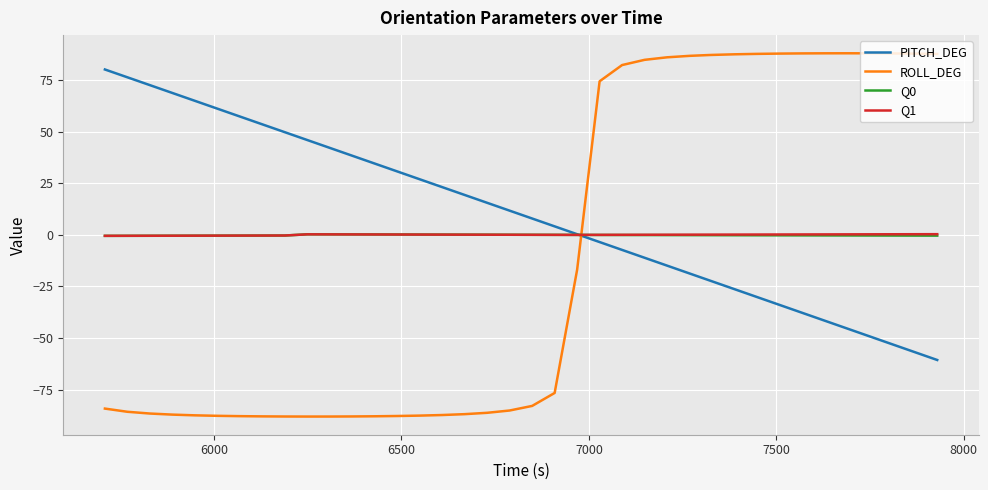

How many lines are shown in the chart?

4